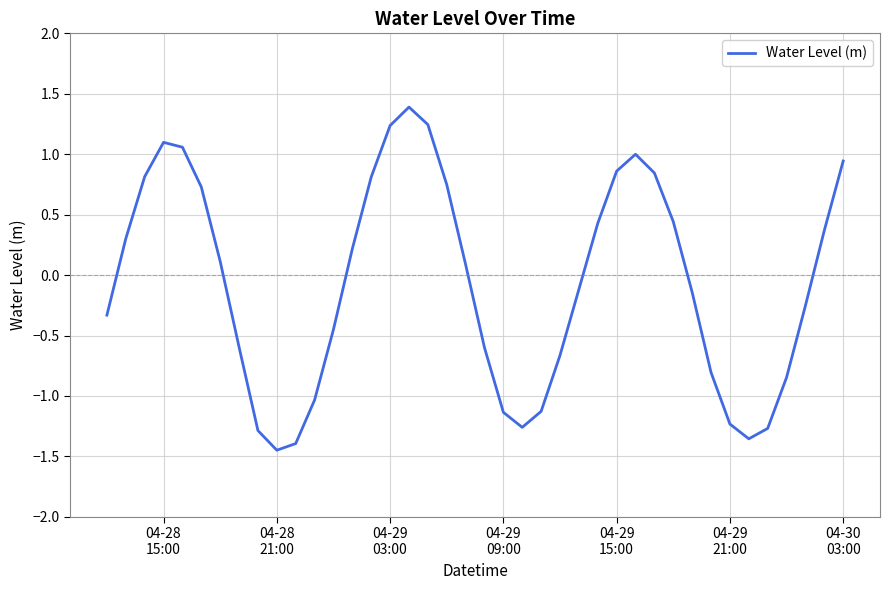

What is the maximum value shown in the chart?

1.4